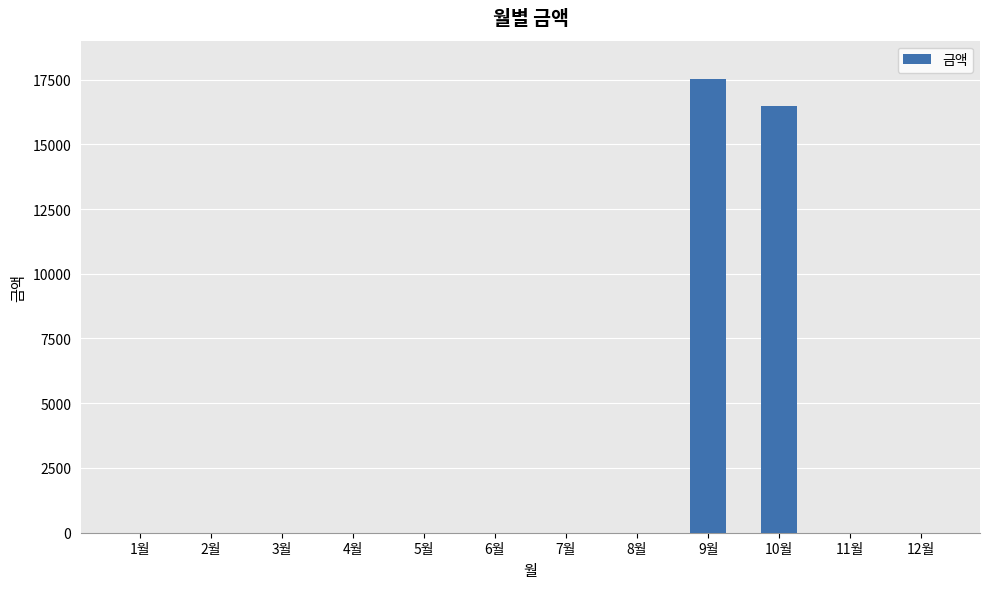

At which label is the value closest to 8755?

10월